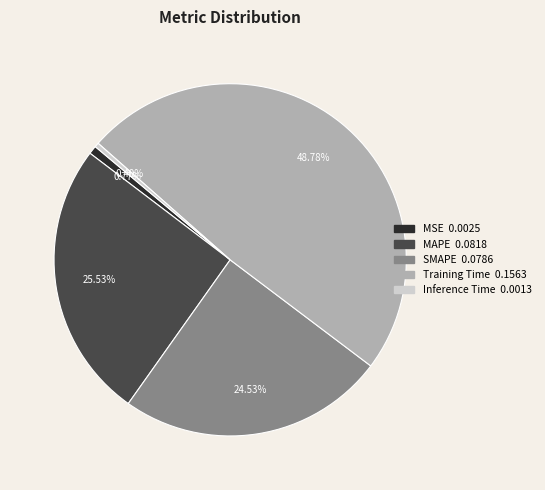

Combined, do MSE and Inference Time account for over 50%?

No